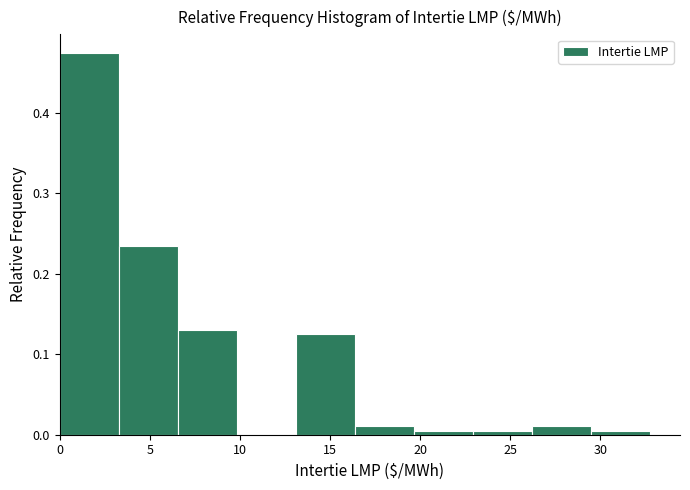

Which range on the x-axis has the tallest bar?

0.0 to 3.5